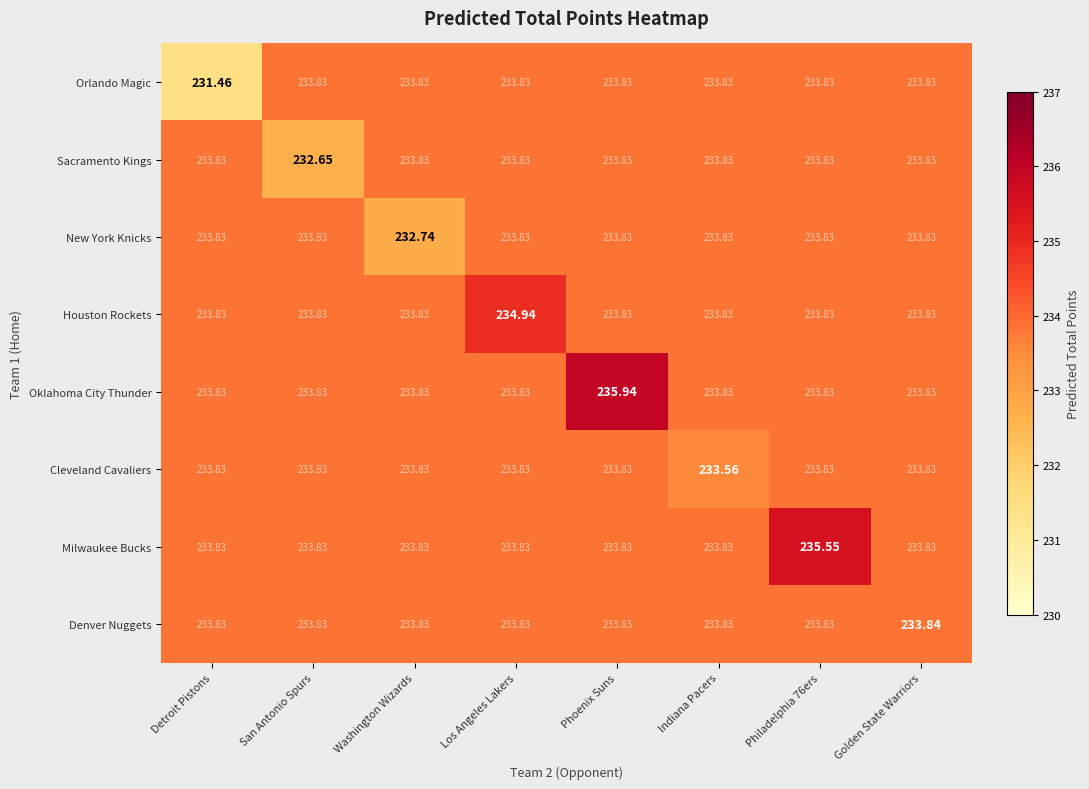

What is the minimum value shown in the chart?

231.5